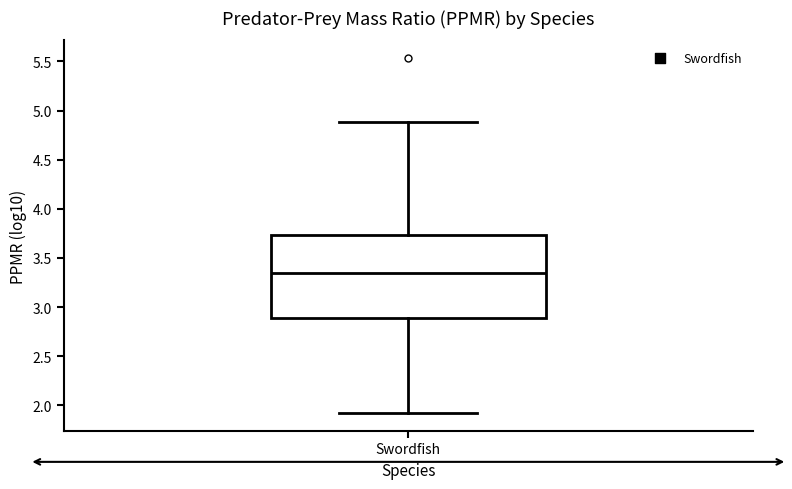

Transcribe this box plot: give where the median line is, the range the box spans, and where the two whiskers end, as read against the y-axis. The values are not printed on the chart, so give them approximately, as read against the axis.

median 3.35, box 2.90 to 3.75, whiskers 1.90 to 4.90